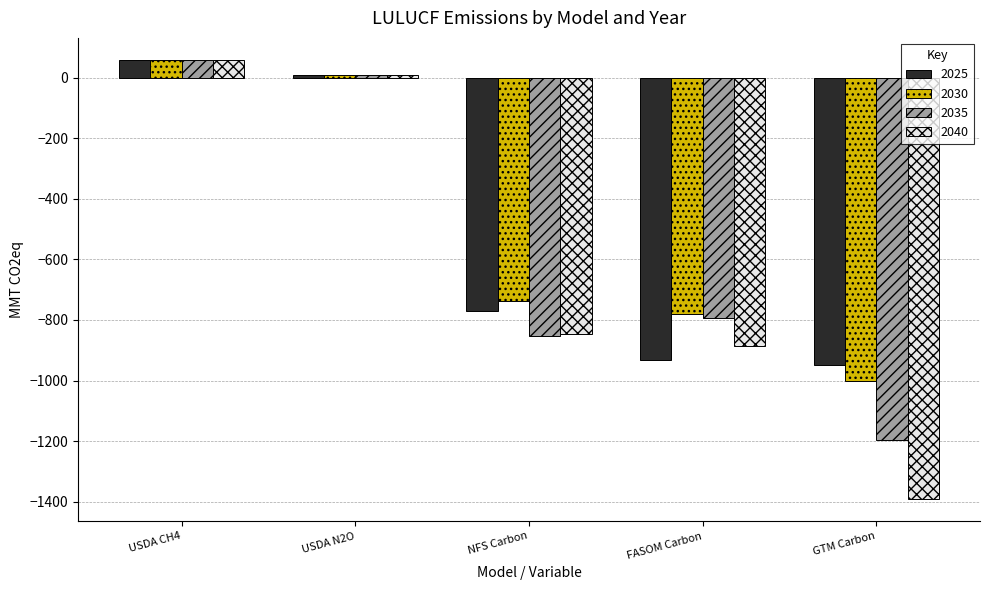

Rank the series by their average value, from lowest to highest.

2040, 2035, 2025, 2030